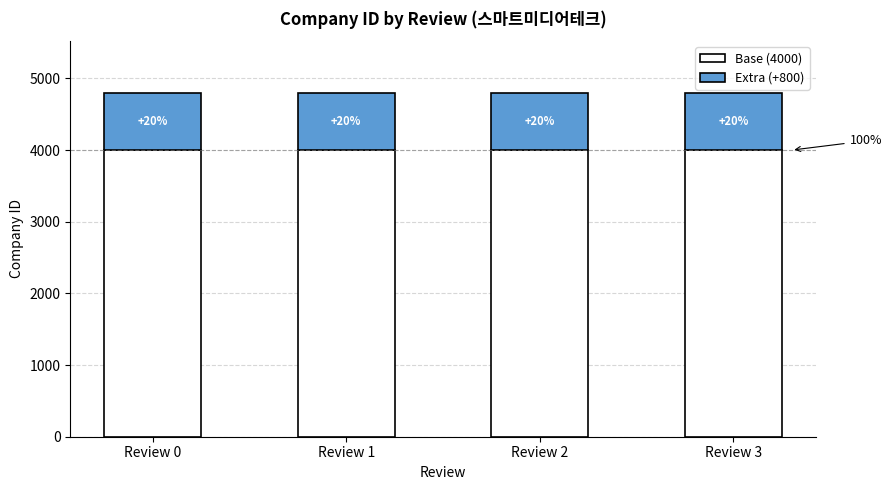

Is it true that Extra (+800) equals 1197 at Review 3?

False